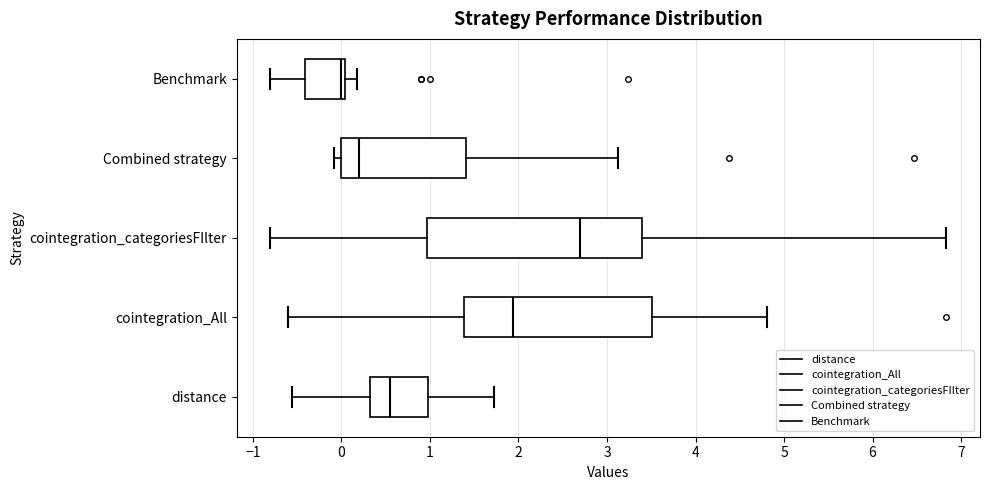

Where does the left whisker of the box for cointegration_All end on the x-axis? The values are not printed on the chart, so give them approximately, as read against the axis.

-0.6